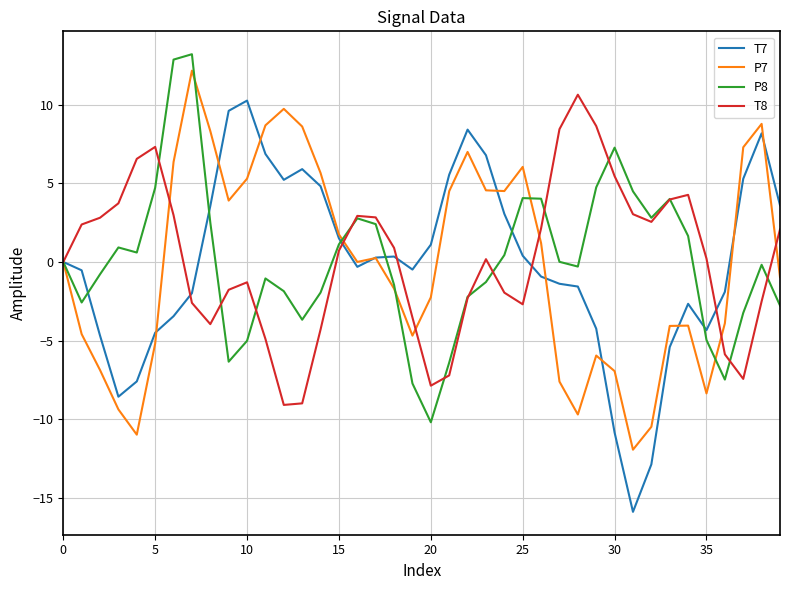

Rank the series by their maximum value, from lowest to highest.

T7, T8, P7, P8